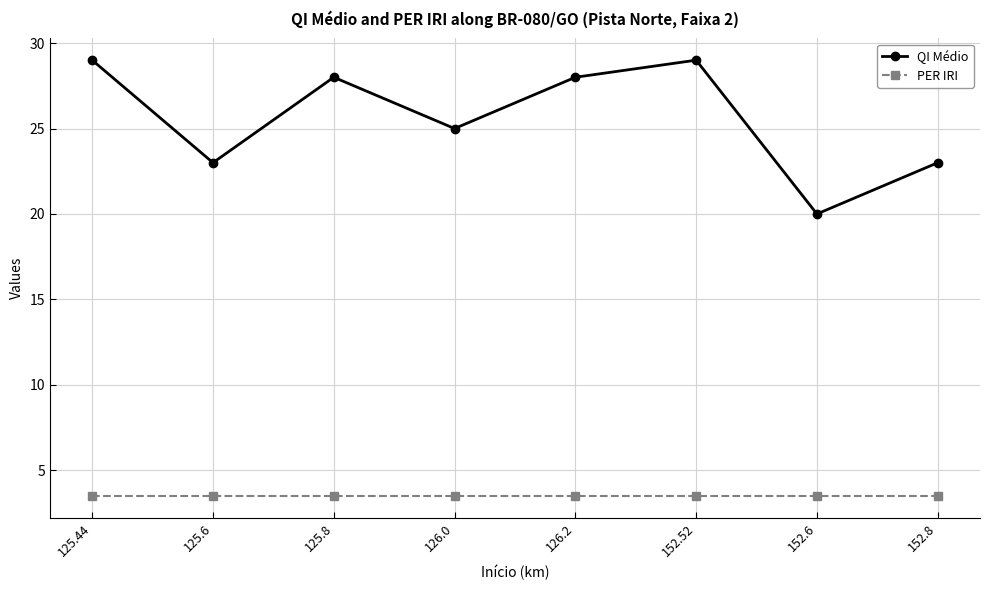

Rank the series at 152.8 from highest to lowest value.

QI Médio, PER IRI